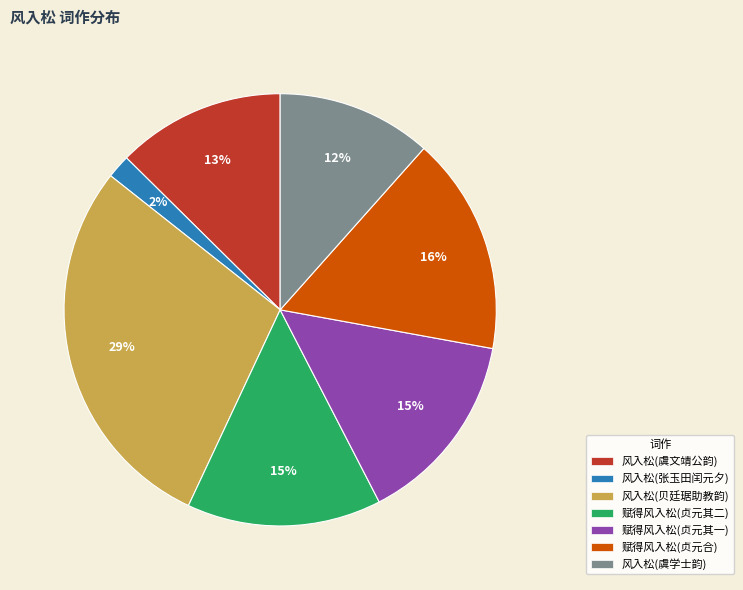

Is there a majority slice in this chart?

No